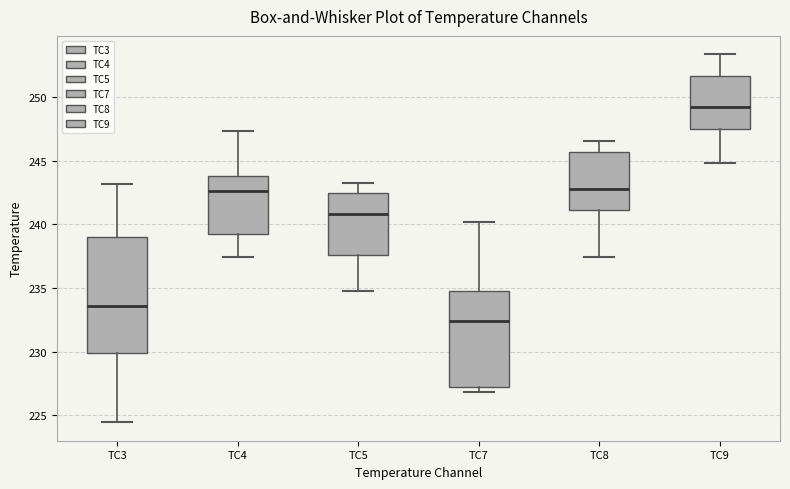

Reading left to right, read every box against the y-axis: the position of its median line, the range the box covers, and the ends of its whiskers. The values are not printed on the chart, so give them approximately, as read against the axis.

TC3: median 233.5, box 230.0 to 239.0, whiskers 224.5 to 243.0
TC4: median 242.5, box 239.0 to 244.0, whiskers 237.5 to 247.5
TC5: median 241.0, box 237.5 to 242.5, whiskers 234.5 to 243.0
TC7: median 232.5, box 227.5 to 234.5, whiskers 227.0 to 240.0
TC8: median 243.0, box 241.0 to 245.5, whiskers 237.5 to 246.5
TC9: median 249.0, box 247.5 to 251.5, whiskers 245.0 to 253.5